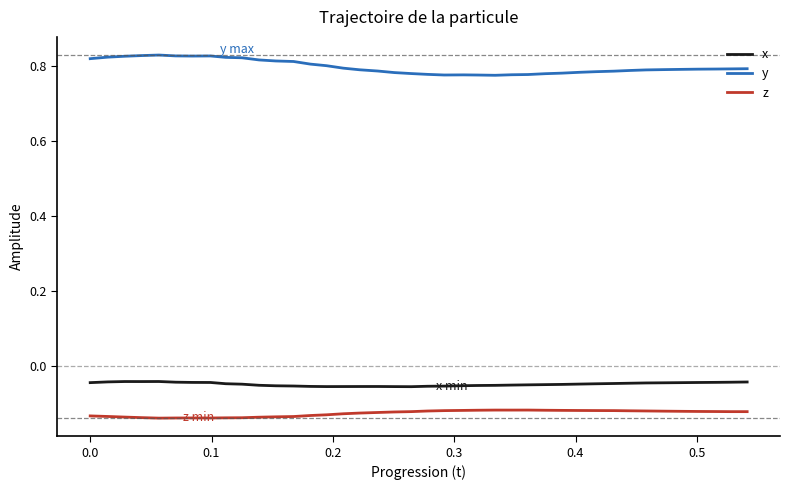

True or false: z and x cross at least once.

False